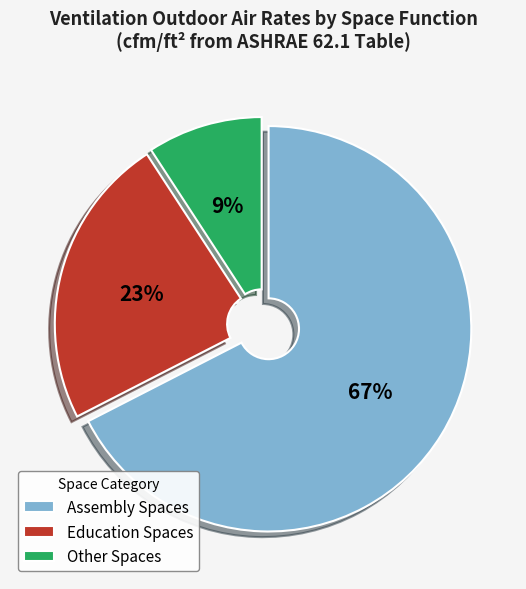

Approximately how many times larger is the value at Other Spaces compared to Education Spaces?

0.4